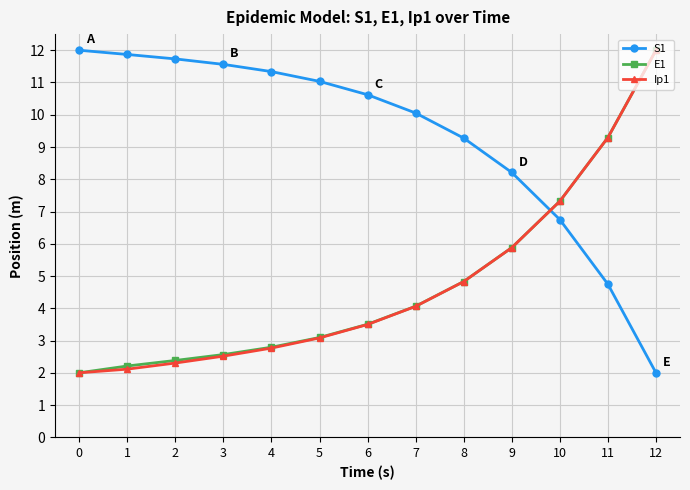

How many lines are shown in the chart?

3